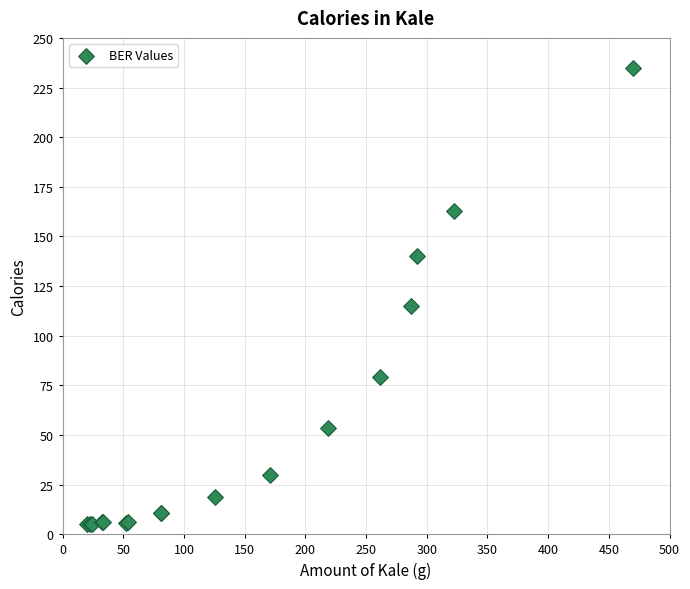

What Y value in the scatter plot is closest to 120?

114.8